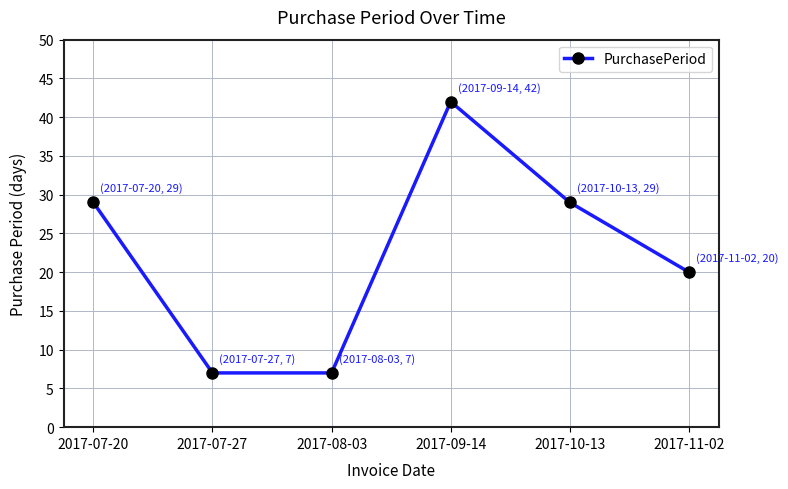

What is the greatest value displayed?

42